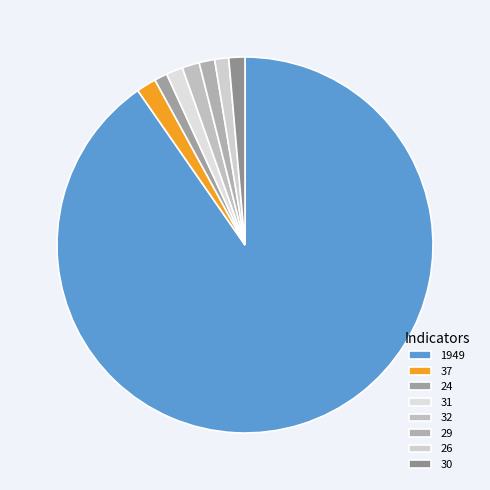

Count the number of slices in the pie.

8